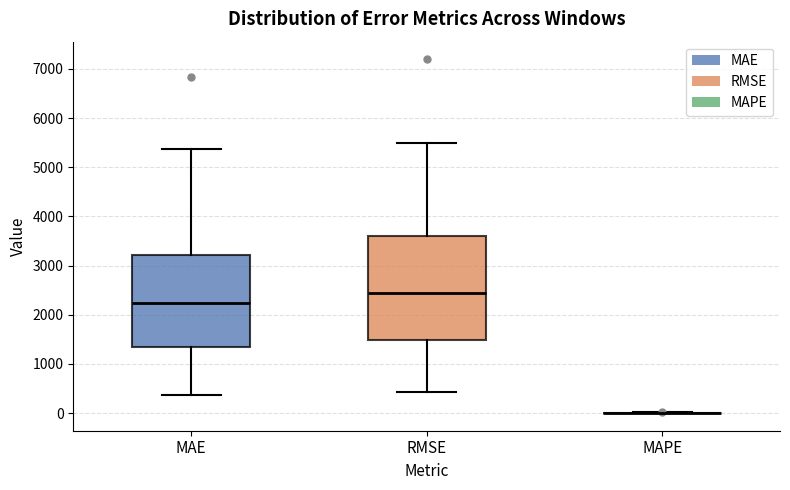

Reading left to right, transcribe this box plot: for each box, give where its median line is, the range the box spans, and where its two whiskers end, as read against the y-axis. The values are not printed on the chart, so give them approximately, as read against the axis.

MAE: median 2200, box 1300 to 3200, whiskers 400 to 5400
RMSE: median 2500, box 1500 to 3600, whiskers 400 to 5500
MAPE: box collapsed to a line at 0, whiskers 0 to 0